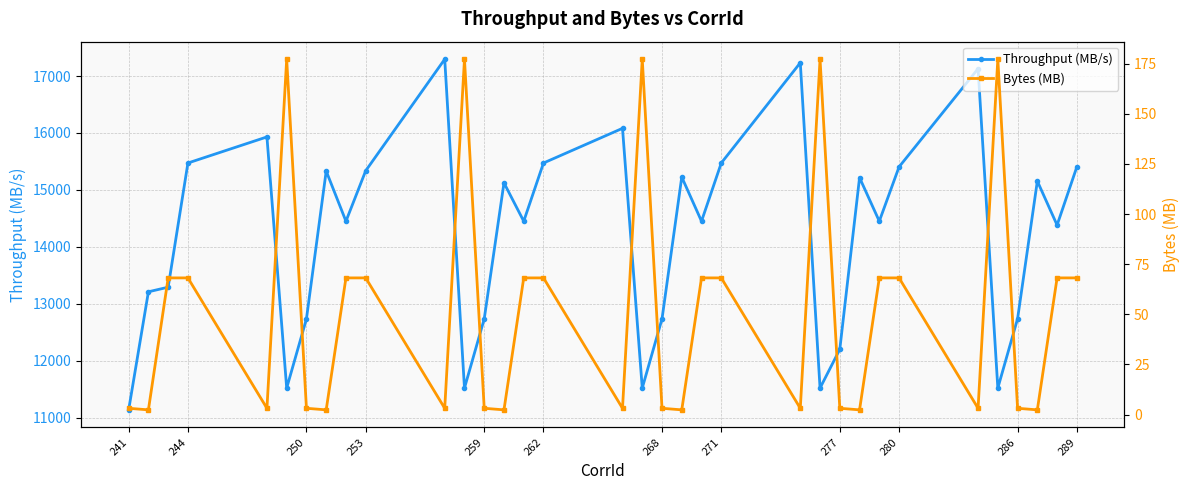

True or false: Bytes (MB) has more than 2 interior local peaks.

True